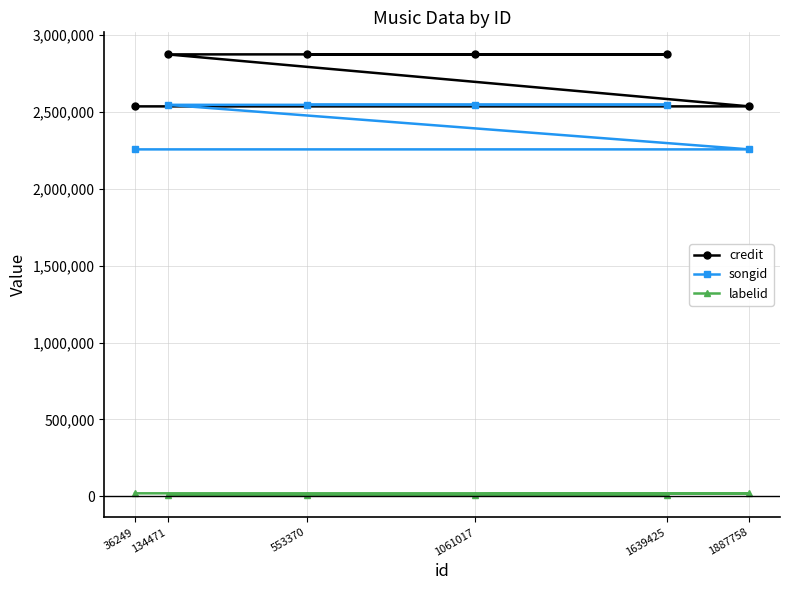

At which category is the sum across all series the highest?

134471